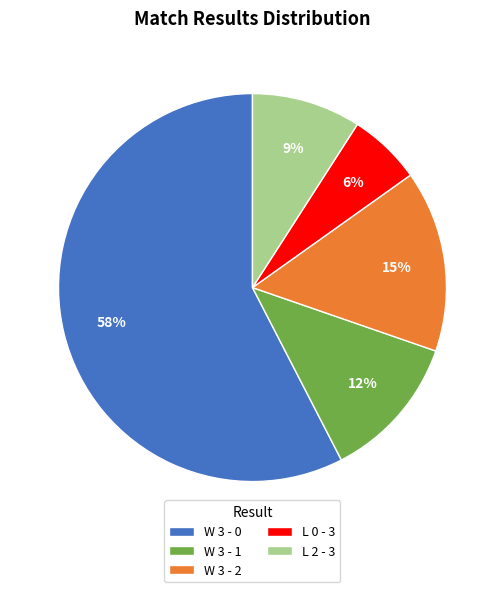

Which category has the biggest portion of the pie?

W 3 - 0